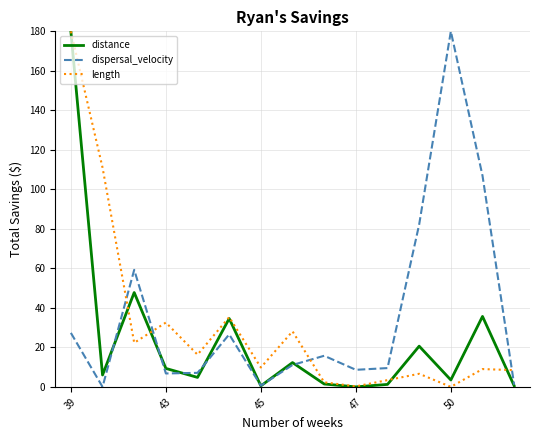

What are all the series names shown in the legend?

distance, dispersal_velocity, length